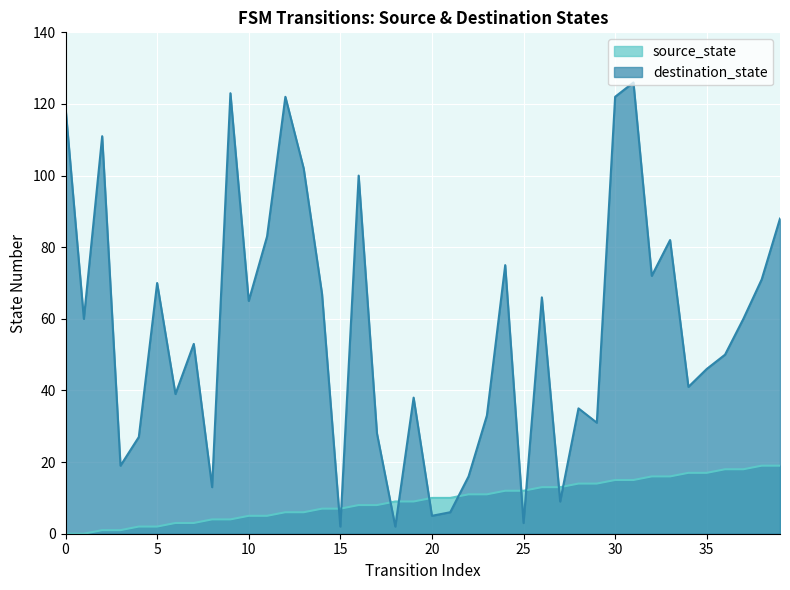

Reading right to left, what are all the values shown in this chart?

source_state: 39=19	38=19	37=18	36=18	35=17	34=17	33=16	32=16	31=15	30=15	29=14	28=14	27=13	26=13	25=12	24=12	23=11	22=11	21=10	20=10	19=9	18=9	17=8	16=8	15=7	14=7	13=6	12=6	11=5	10=5	9=4	8=4	7=3	6=3	5=2	4=2	3=1	2=1	1=0	0=0
destination_state: 39=88	38=71	37=60	36=50	35=46	34=41	33=82	32=72	31=126	30=122	29=31	28=35	27=9	26=66	25=3	24=75	23=33	22=16	21=6	20=5	19=38	18=2	17=28	16=100	15=2	14=67	13=102	12=122	11=83	10=65	9=123	8=13	7=53	6=39	5=70	4=27	3=19	2=111	1=60	0=119